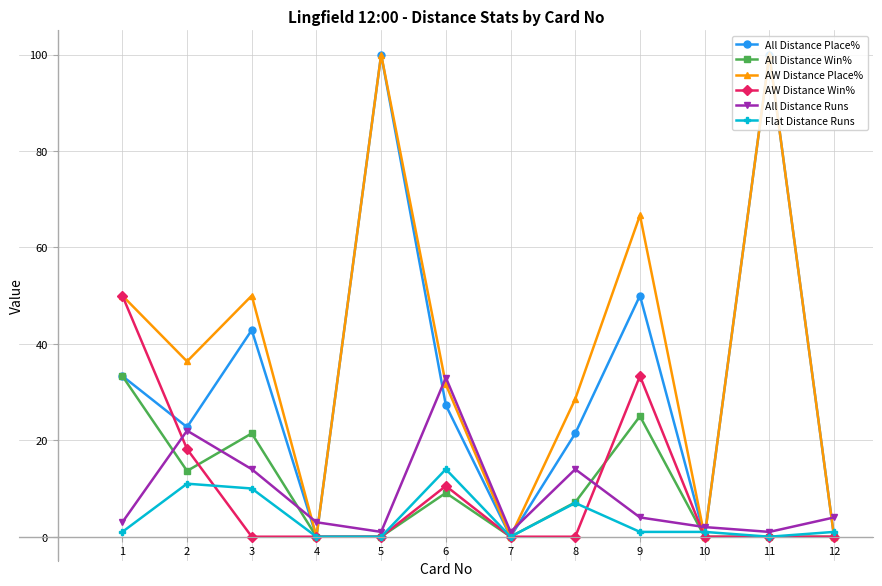

Which series changed the most between 2 and 4?

AW Distance Place%